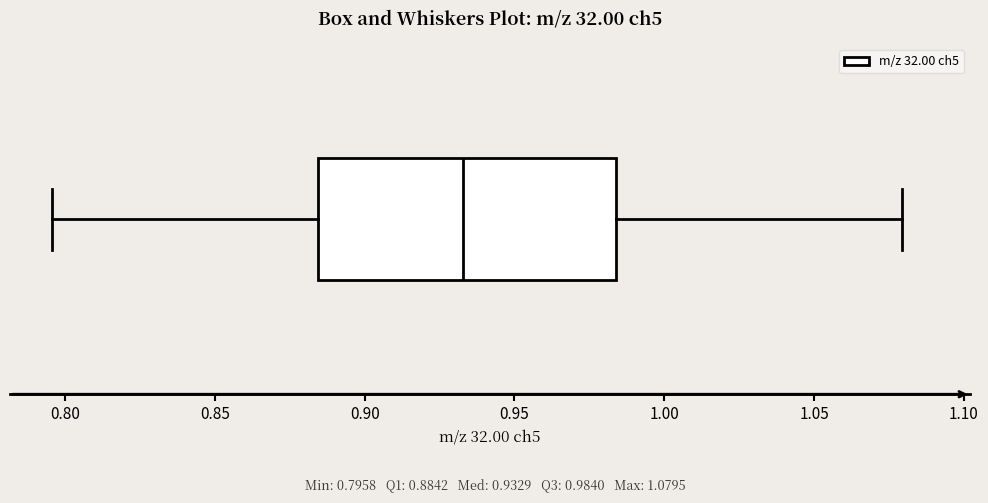

Read this box plot against the x-axis: the position of the median line, the range covered by the box, and the ends of both whiskers. The values are not printed on the chart, so give them approximately, as read against the axis.

median 0.935, box 0.885 to 0.985, whiskers 0.795 to 1.080